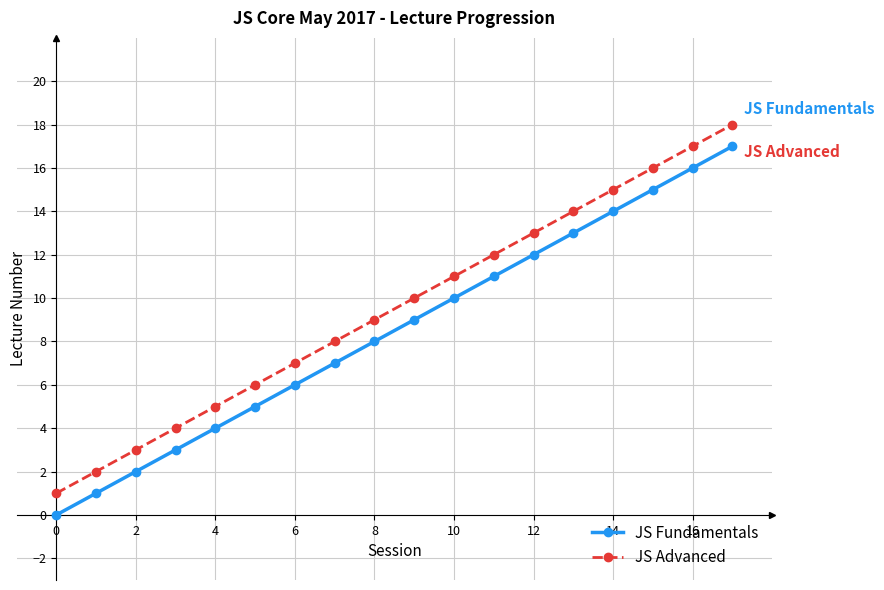

Reading right to left, transcribe all the data shown in this chart.

JS Fundamentals: 17	16	15	14	13	12	11	10	9	8	7	6	5	4	3	2	1	0
JS Advanced: 18	17	16	15	14	13	12	11	10	9	8	7	6	5	4	3	2	1